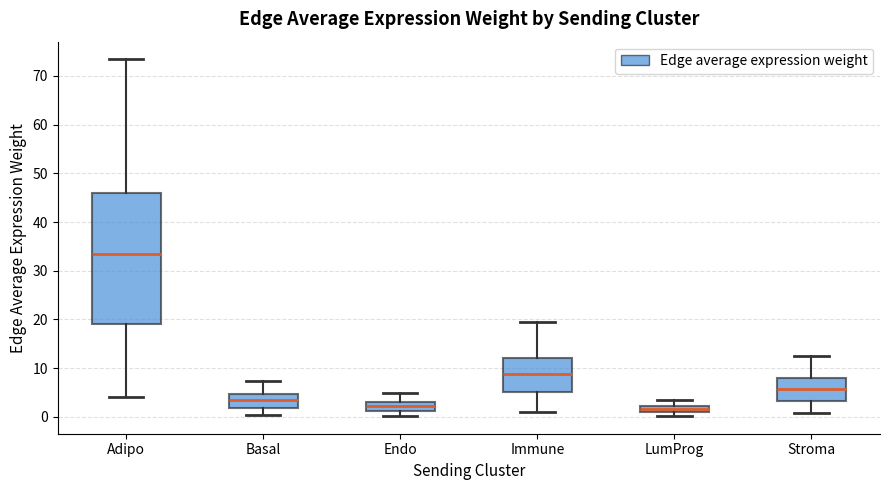

Which box is the tallest, from its lower edge to its upper edge?

Adipo